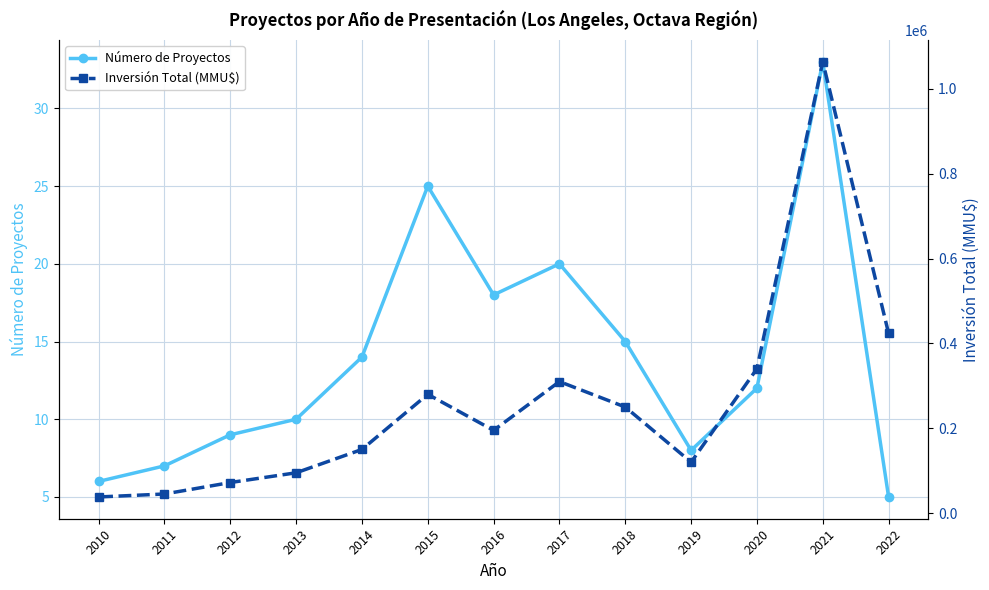

How many lines are shown in the chart?

2